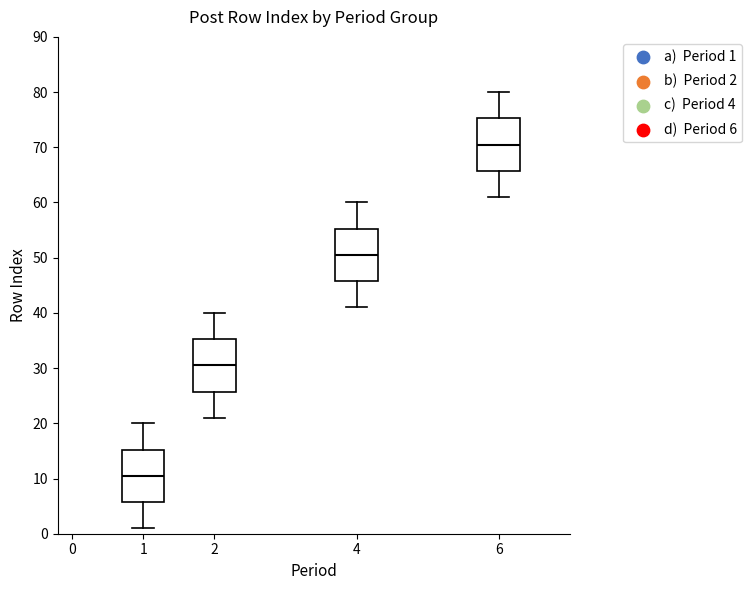

Which box has the lowest median line?

1